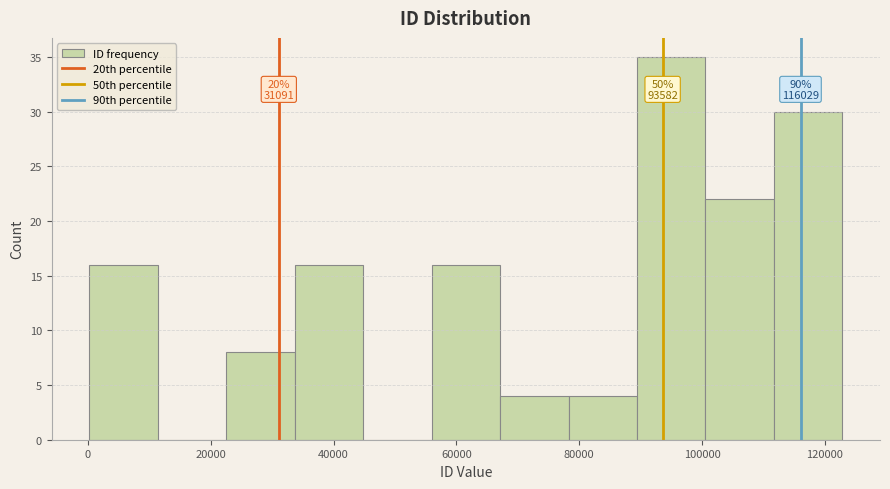

Which range on the x-axis has the tallest bar?

90000 to 100000